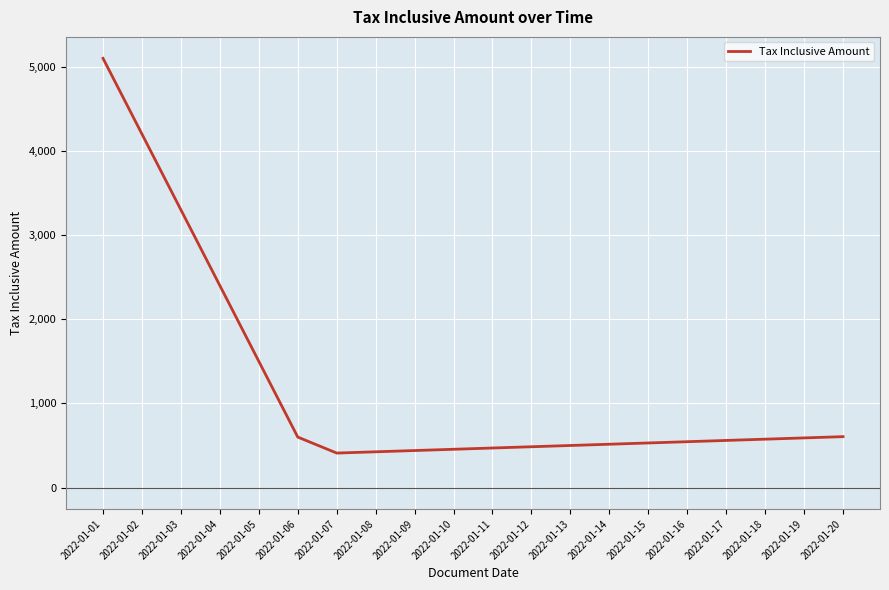

At which label is the value closest to 2755?

2022-01-04